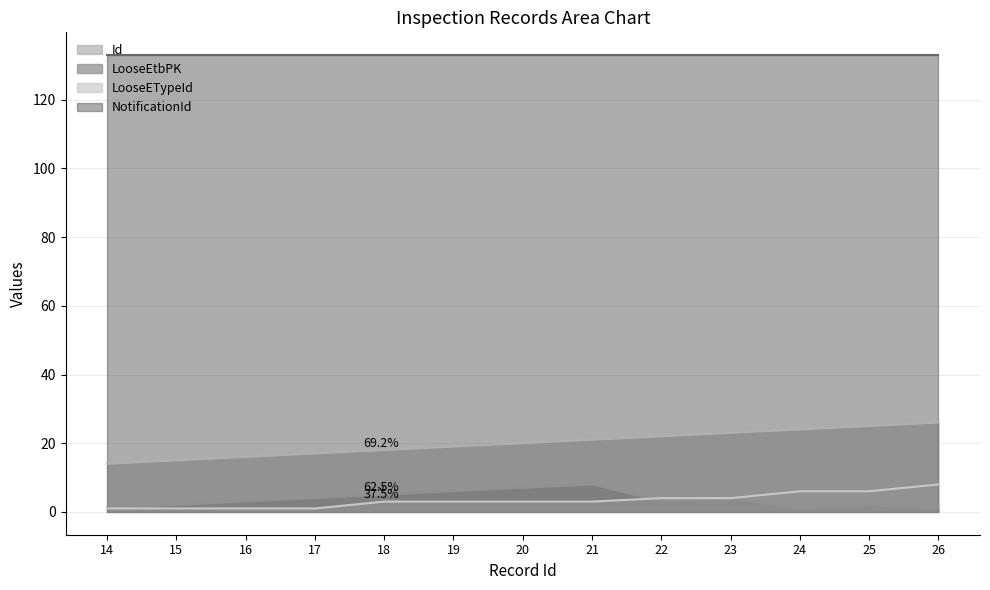

Where is LooseEtbPK nearest to the value 4?

17